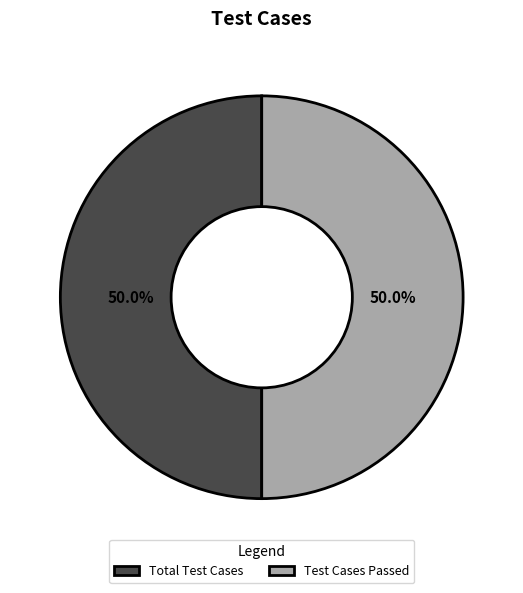

How much of the chart is everything except Total Test Cases?

50.0%